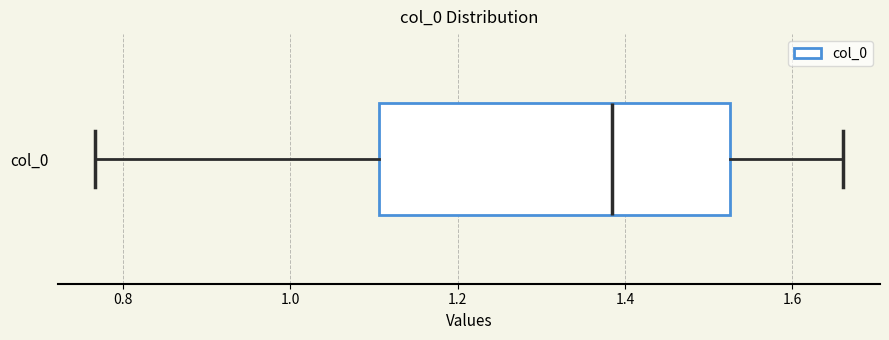

Transcribe this box plot: give where the median line is, the range the box spans, and where the two whiskers end, as read against the x-axis. The values are not printed on the chart, so give them approximately, as read against the axis.

median 1.38, box 1.10 to 1.52, whiskers 0.76 to 1.66